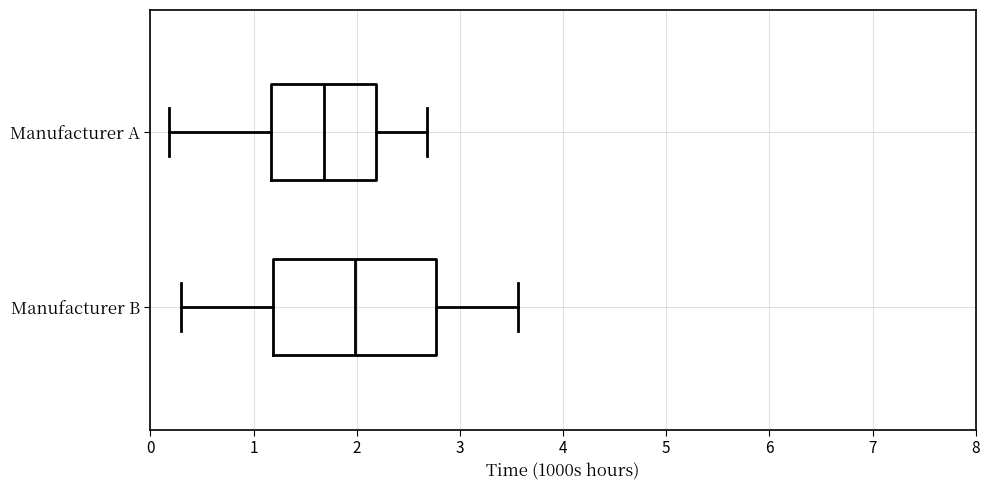

Reading bottom to top, read every box against the x-axis: the position of its median line, the range the box covers, and the ends of its whiskers. The values are not printed on the chart, so give them approximately, as read against the axis.

Manufacturer B: median 2.0, box 1.2 to 2.8, whiskers 0.3 to 3.6
Manufacturer A: median 1.7, box 1.2 to 2.2, whiskers 0.2 to 2.7